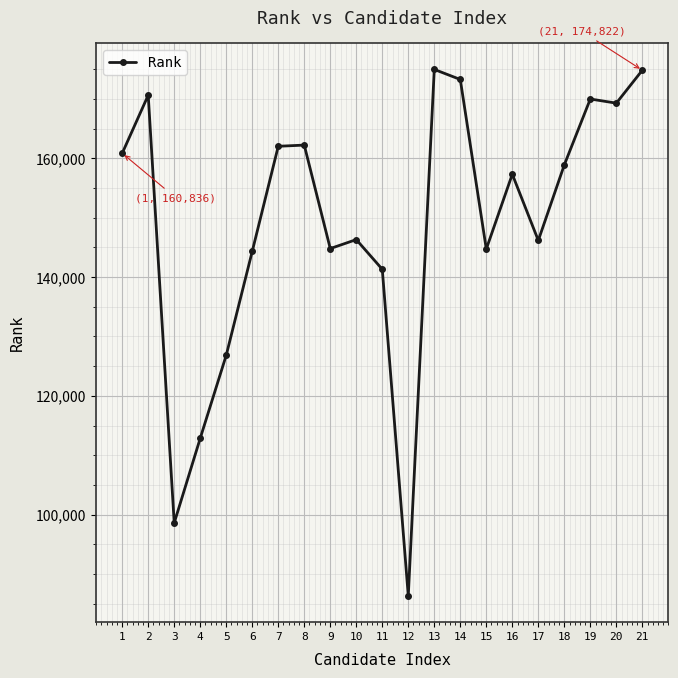

Approximately how many times larger is the value at 16 compared to 10?

1.1